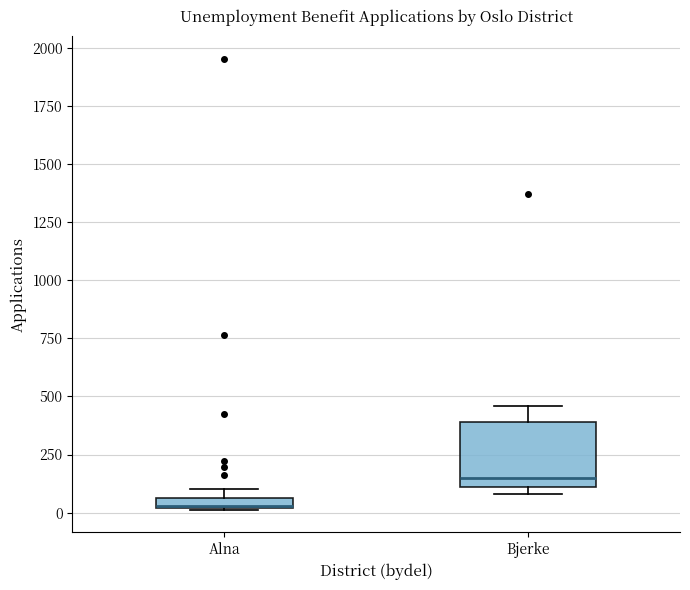

Where is the upper edge of the box for Bjerke on the y-axis? The values are not printed on the chart, so give them approximately, as read against the axis.

400